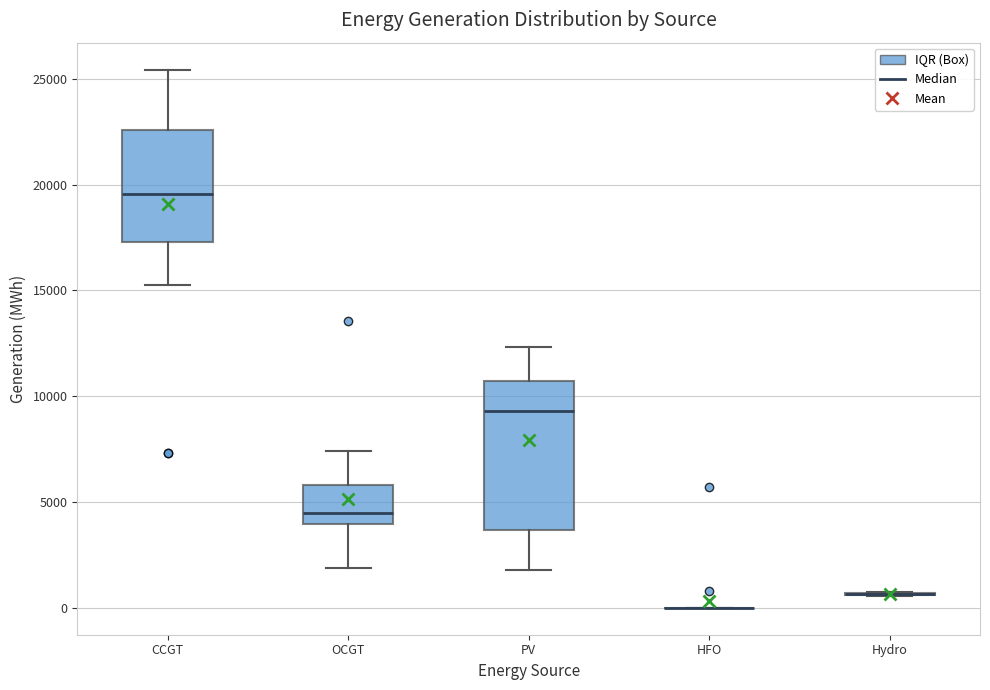

Comparing the boxes themselves (not the whiskers), which one is the tallest?

PV